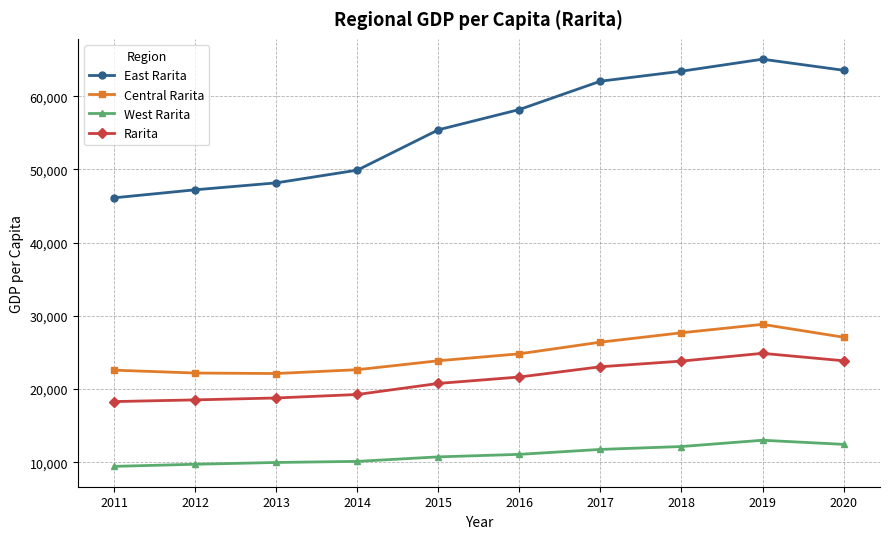

In East Rarita, how many points are higher than both neighbors (excluding endpoints)?

1